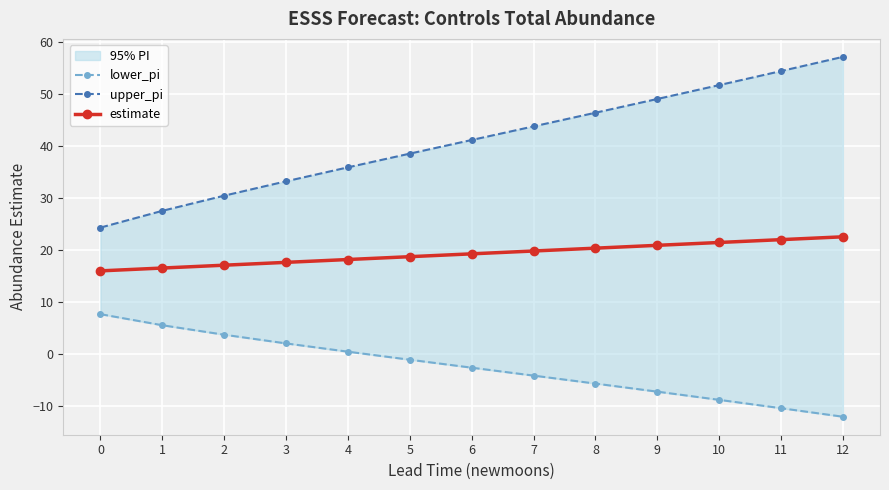

What is the sum of the upper_pi values at 0 and 12?

81.5